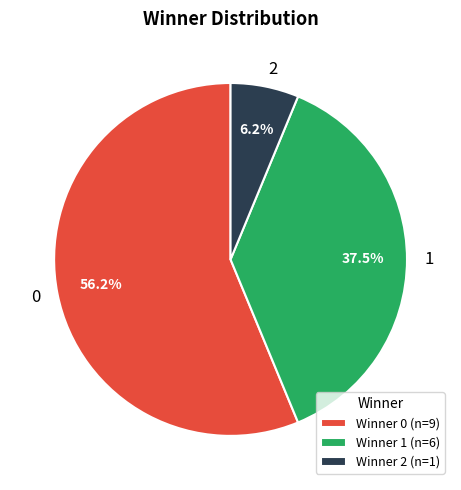

What is the total percentage of 2 and 0?

62.5%